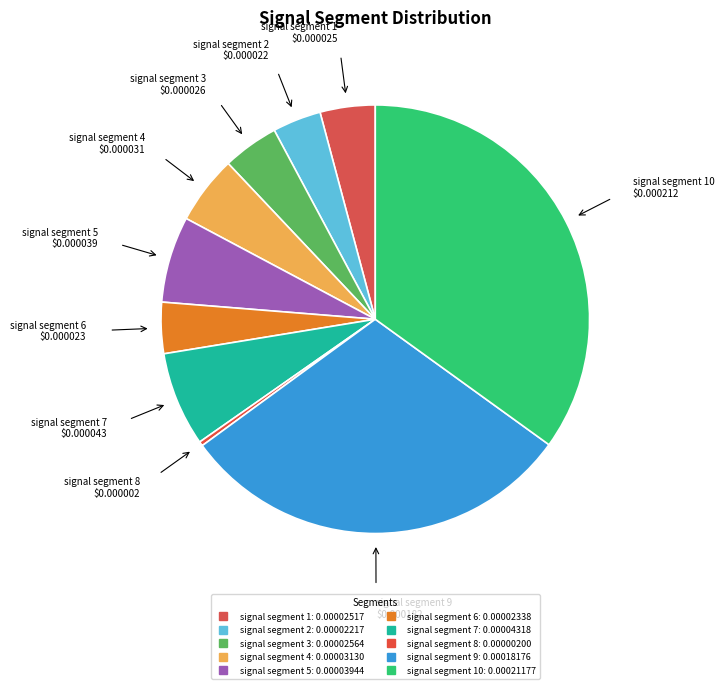

How many slices are in this pie chart?

10